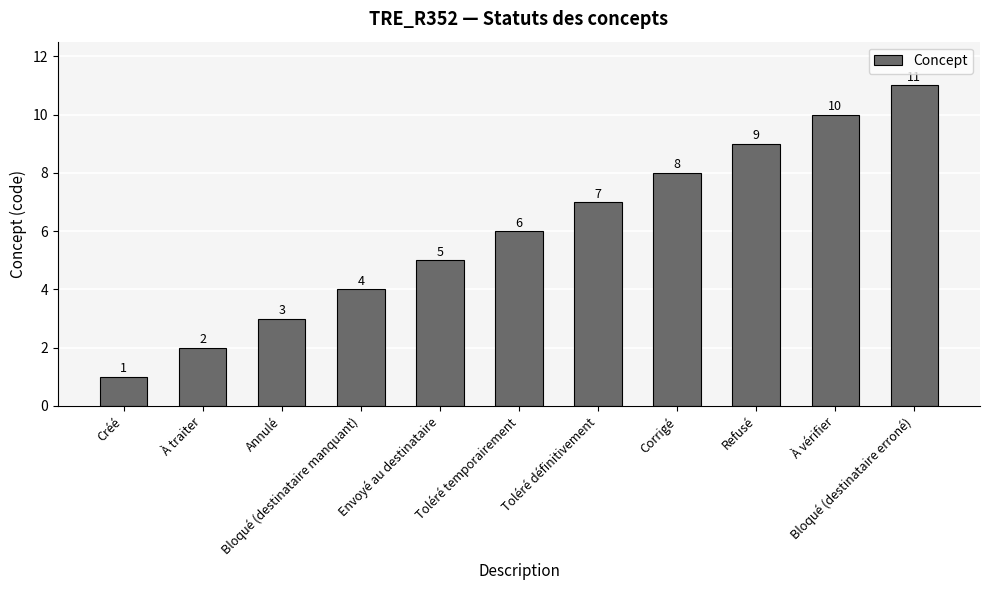

Where is the data nearest to the value 6?

Toléré temporairement